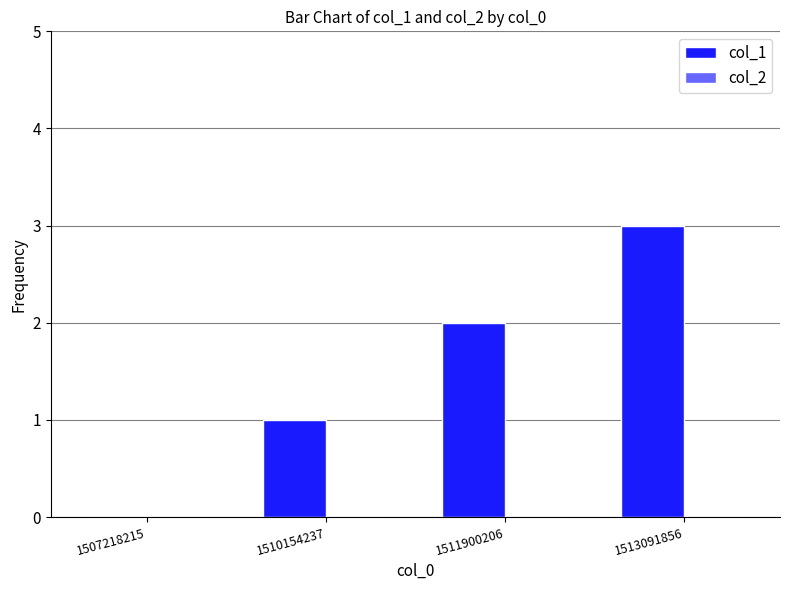

At which category does the chart reach its peak across all series?

1513091856